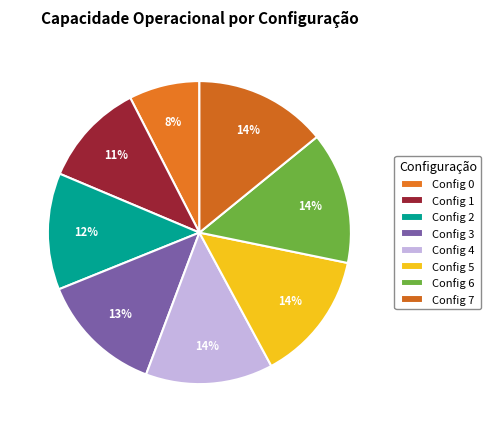

How many segments does this pie chart have?

8